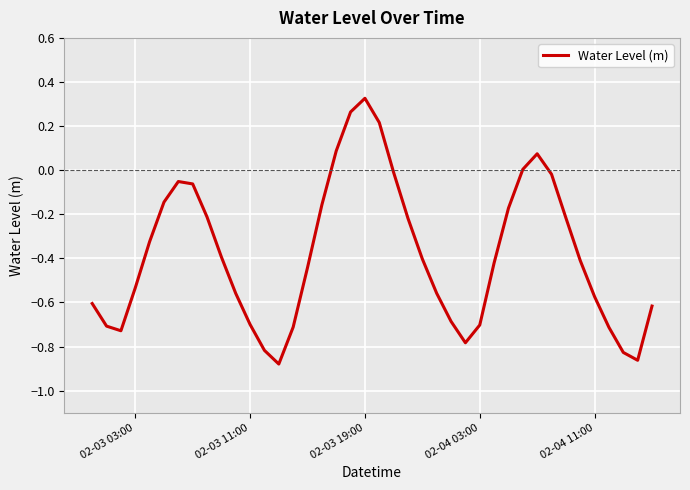

What is the difference between the maximum and minimum values?

1.2